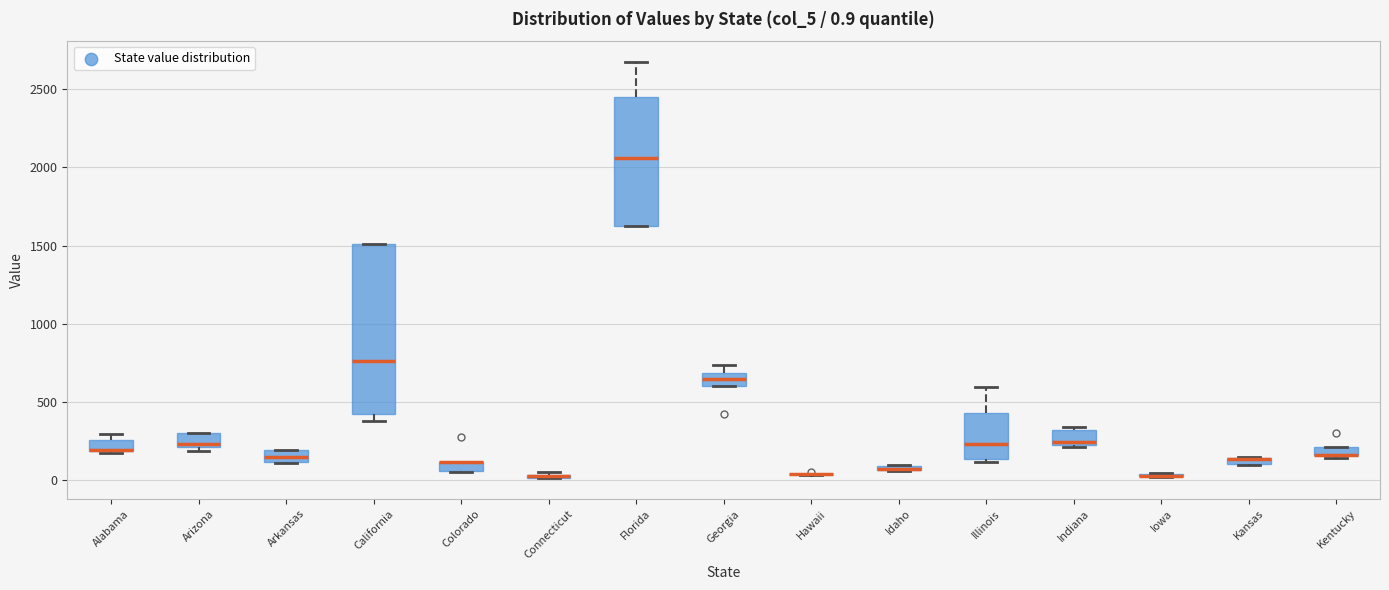

Which box is the tallest, from its lower edge to its upper edge?

California